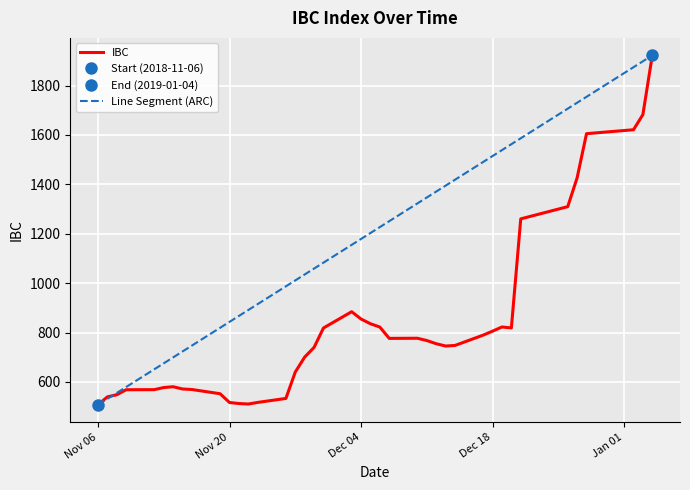

Reading left to right, extract all data points from this chart.

507.3	539.3	548.1	568.2	568.6	577.1	580.4	571.2	569.1	552.0	516.4	512.4	510.4	516.9	533.0	639.9	700.4	739.6	818.2	884.2	854.6	835.4	822.1	776.1	776.7	767.5	754.6	745.2	747.5	789.4	805.5	822.3	818.5	1260.2	1309.7	1426.5	1605.3	1621.1	1682.5	1922.4